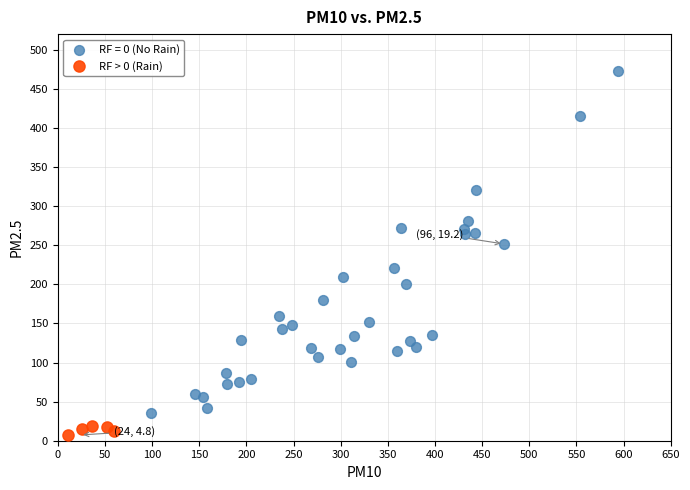

Which series contains the highest Y value?

RF = 0 (No Rain)